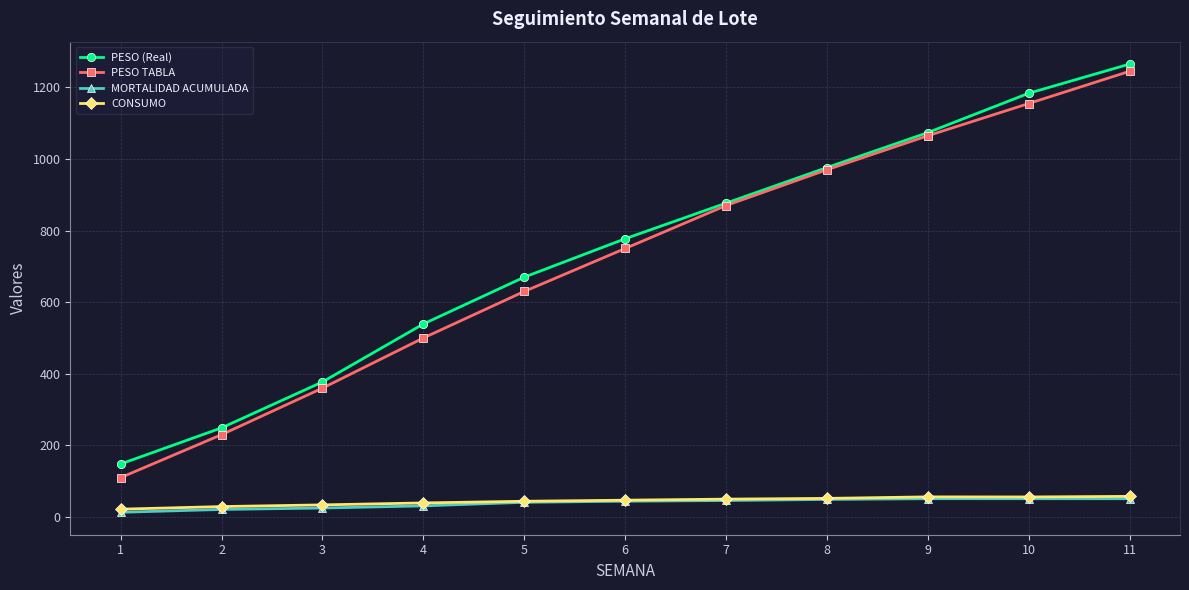

Which series has the largest range (max minus min)?

PESO TABLA